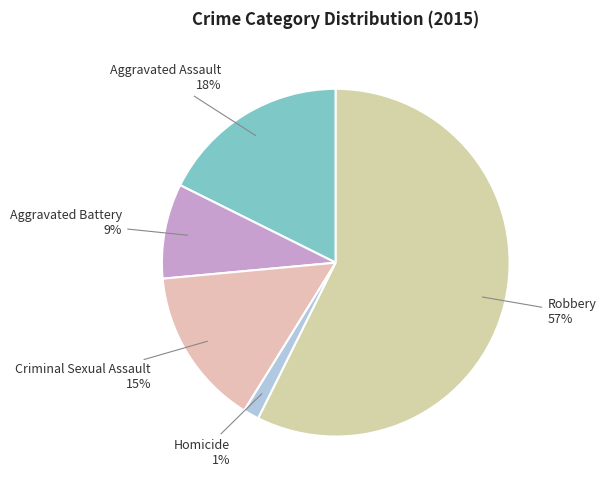

What percentage is the Aggravated Battery slice, to the nearest percent?

9%